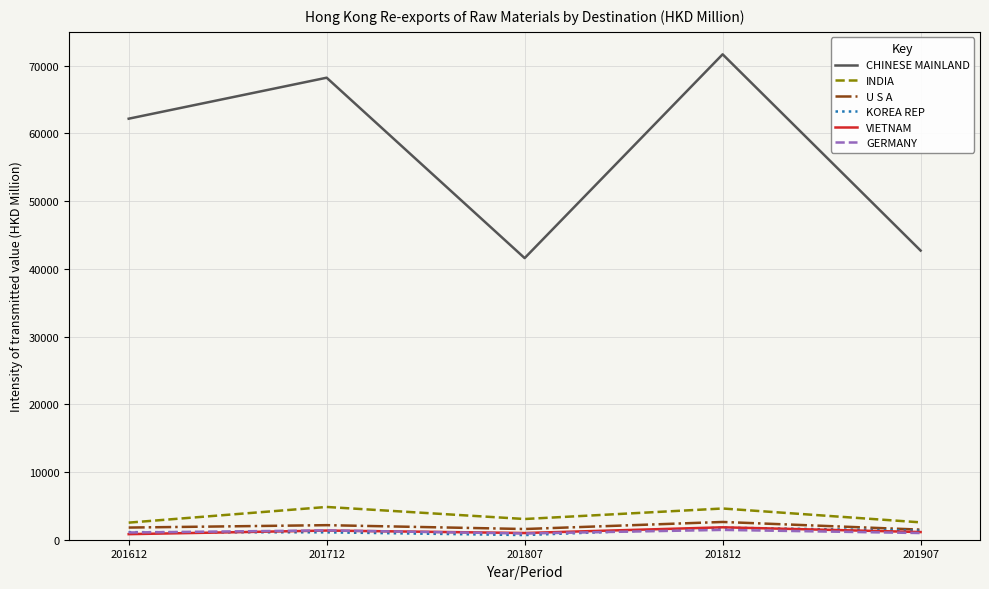

Is this an area chart (filled region under the line)?

No